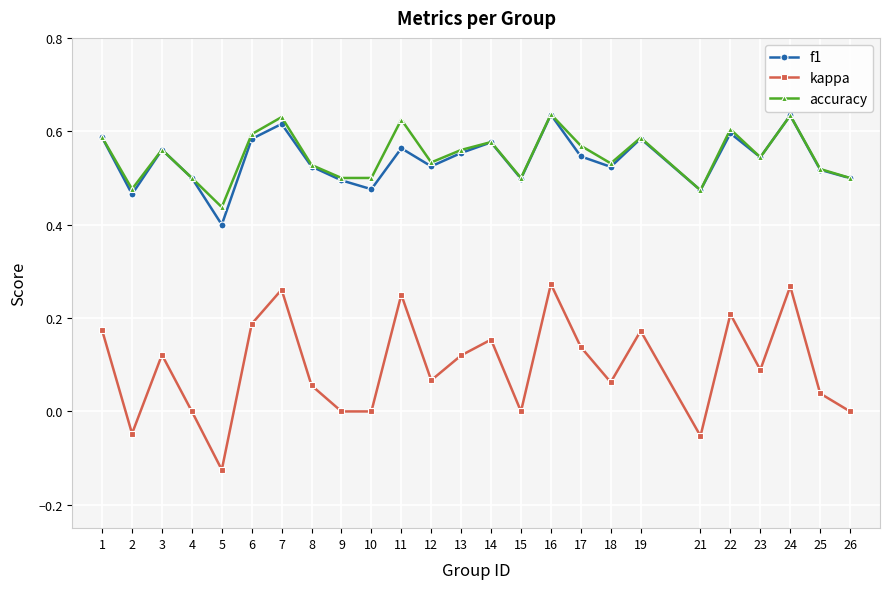

Is the value of f1 at 26 greater than the value of accuracy at 17?

No